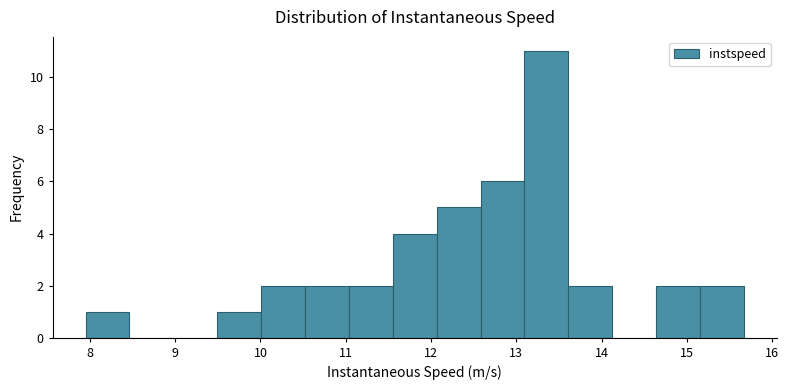

Reading left to right, transcribe this chart: for each bar, give the range it covers on the x-axis and its height. Neither the bar edges nor the heights are printed on the chart, so give them approximately, as read against the axes.

7.9 to 8.5: 1
8.5 to 9.0: 0
9.0 to 9.5: 0
9.5 to 10.0: 1
10.0 to 10.5: 2
10.5 to 11.0: 2
11.0 to 11.6: 2
11.6 to 12.1: 4
12.1 to 12.6: 5
12.6 to 13.1: 6
13.1 to 13.6: 11
13.6 to 14.1: 2
14.1 to 14.6: 0
14.6 to 15.2: 2
15.2 to 15.7: 2